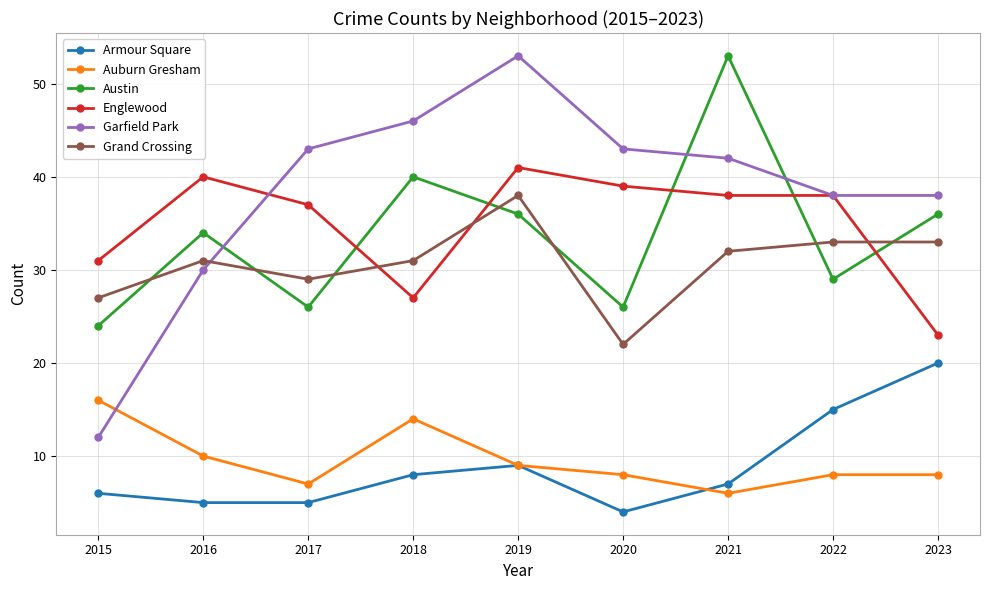

Which series ends up on top after the final intersection of Garfield Park and Auburn Gresham?

Garfield Park